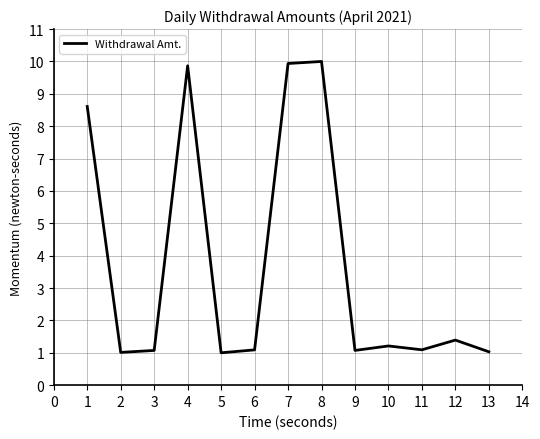

What is the maximum value shown in the chart?

10.0